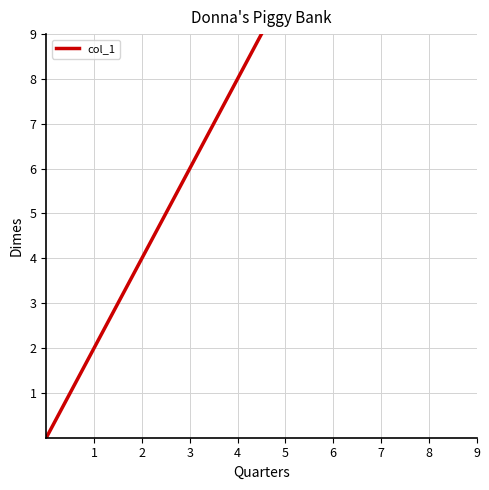

What is the sum of all values?

90